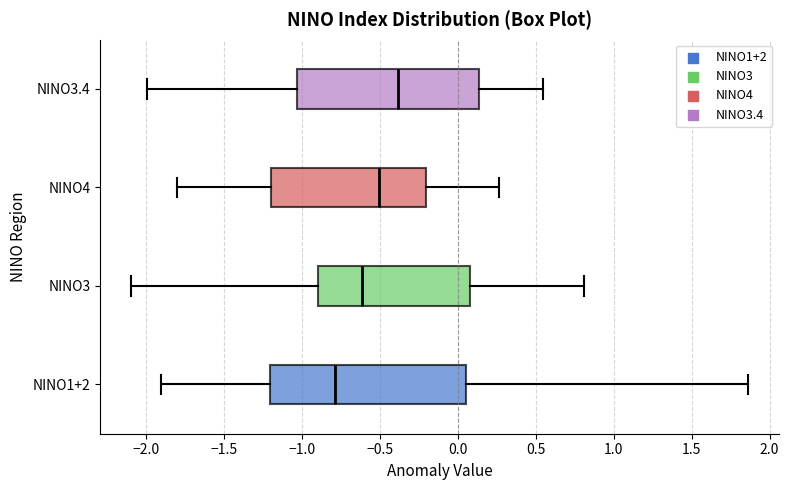

Reading bottom to top, read every box against the x-axis: the position of its median line, the range the box covers, and the ends of its whiskers. The values are not printed on the chart, so give them approximately, as read against the axis.

NINO1+2: median -0.80, box -1.20 to 0.05, whiskers -1.90 to 1.85
NINO3: median -0.60, box -0.90 to 0.10, whiskers -2.10 to 0.80
NINO4: median -0.50, box -1.20 to -0.20, whiskers -1.80 to 0.25
NINO3.4: median -0.40, box -1.05 to 0.15, whiskers -2.00 to 0.55